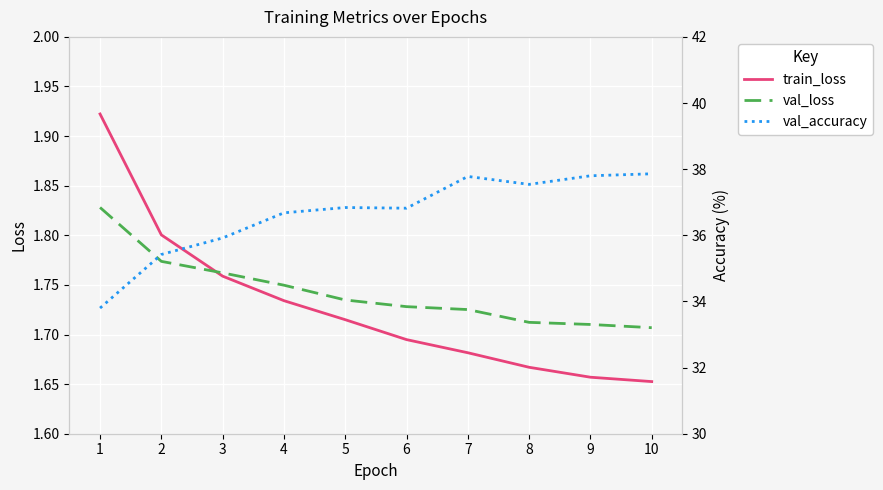

Reading left to right, list all the values displayed in this chart.

train_loss: 1=1.9	2=1.8	3=1.8	4=1.7	5=1.7	6=1.7	7=1.7	8=1.7	9=1.7	10=1.7
val_loss: 1=1.8	2=1.8	3=1.8	4=1.7	5=1.7	6=1.7	7=1.7	8=1.7	9=1.7	10=1.7
val_accuracy: 1=33.8	2=35.4	3=35.9	4=36.7	5=36.8	6=36.8	7=37.8	8=37.5	9=37.8	10=37.9